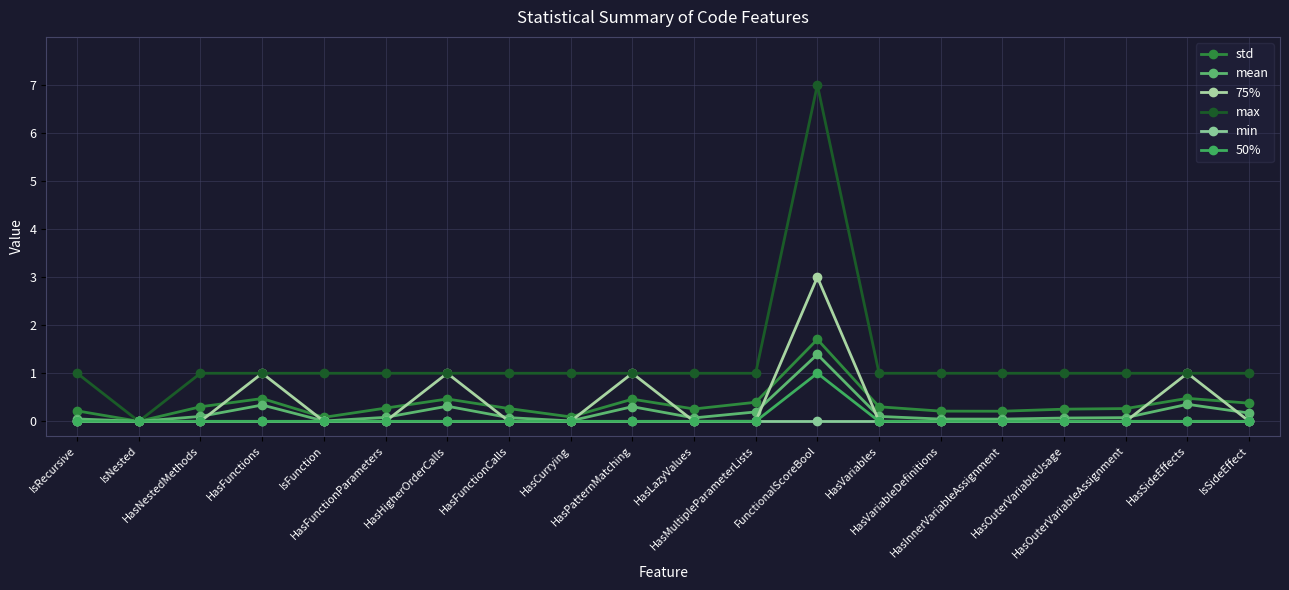

Which series has the largest range (max minus min)?

max